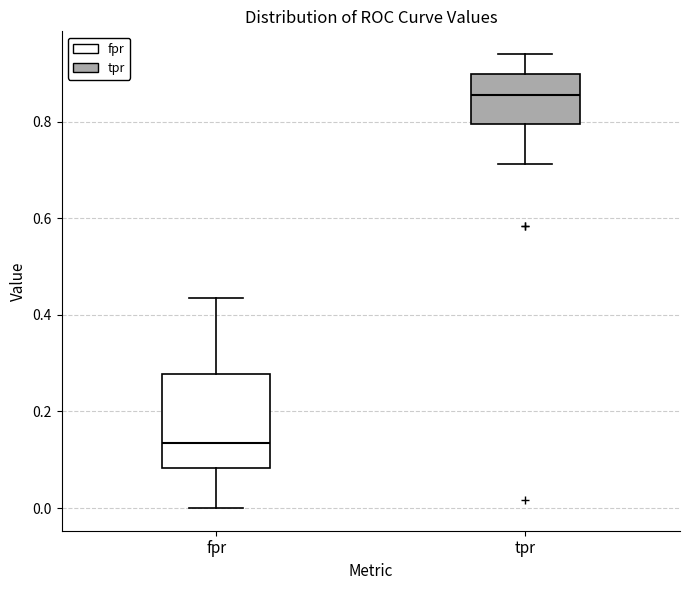

Which box is the tallest, from its lower edge to its upper edge?

fpr